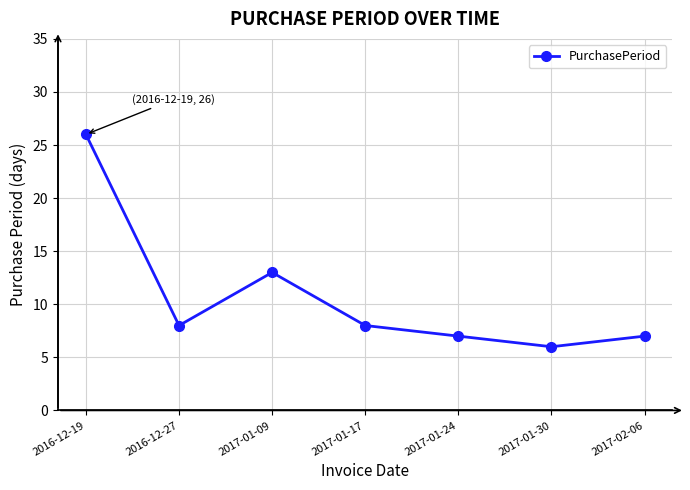

What position from the right is 2017-01-09?

5